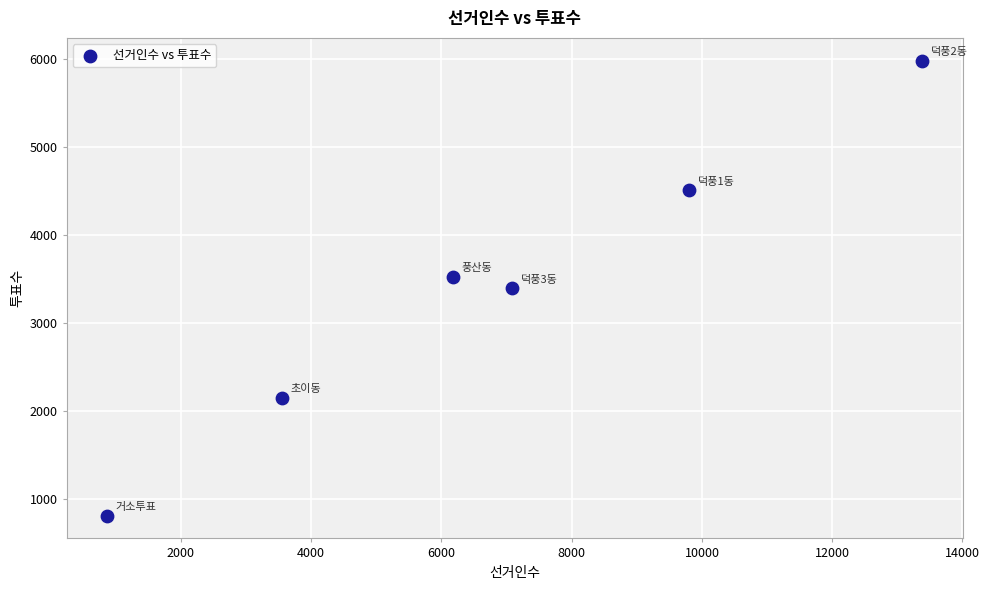

What is the average Y value?

3397